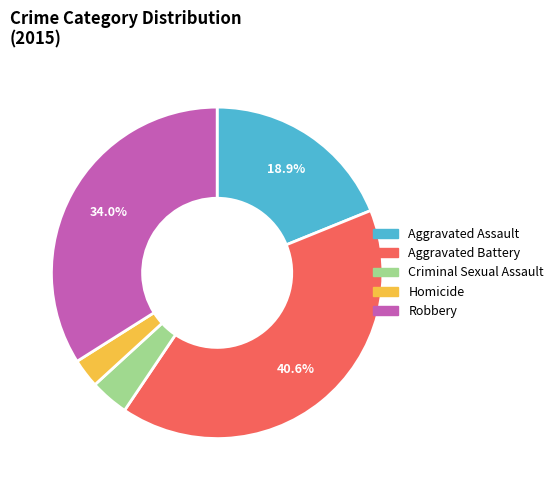

How many segments does this pie chart have?

5